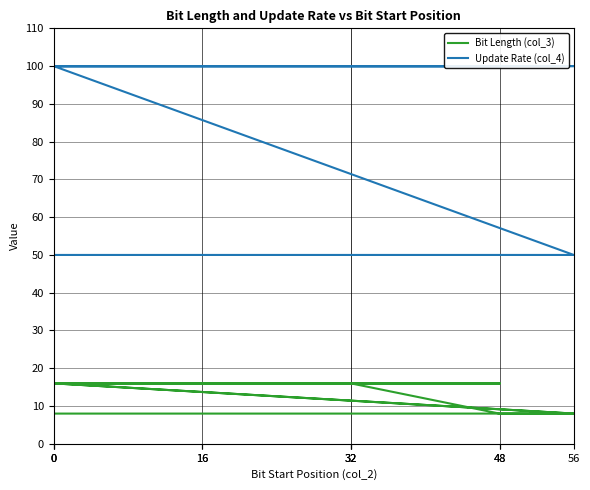

What is the difference between the second highest and minimum values in the Bit Length (col_3) series?

8